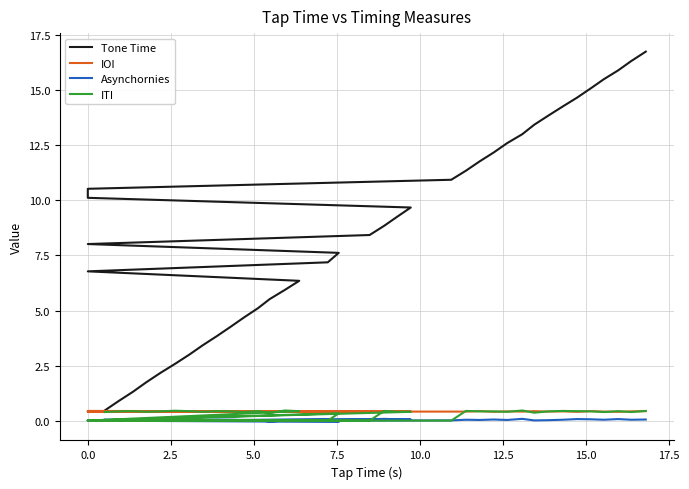

At how many categories does at least one series exceed 13?

10